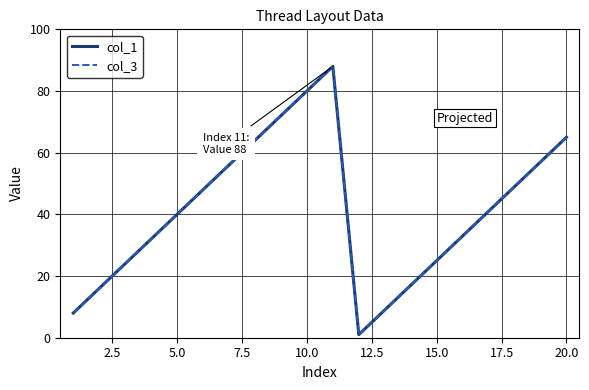

Does the chart display data point markers on the line(s)?

No